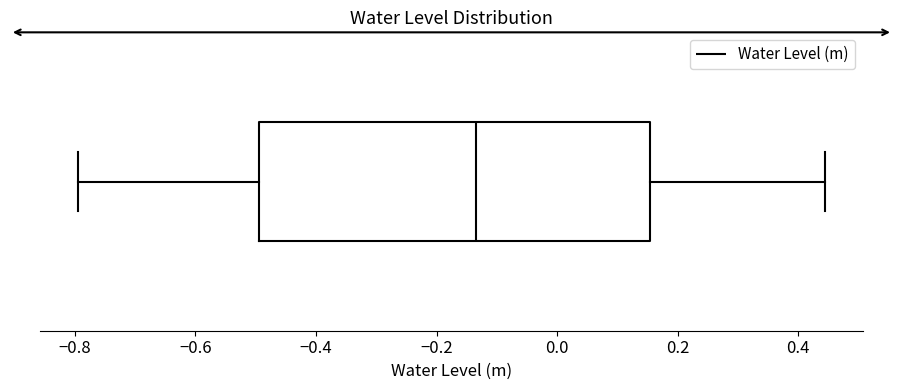

Read this box plot against the x-axis: the position of the median line, the range covered by the box, and the ends of both whiskers. The values are not printed on the chart, so give them approximately, as read against the axis.

median -0.14, box -0.50 to 0.16, whiskers -0.80 to 0.44